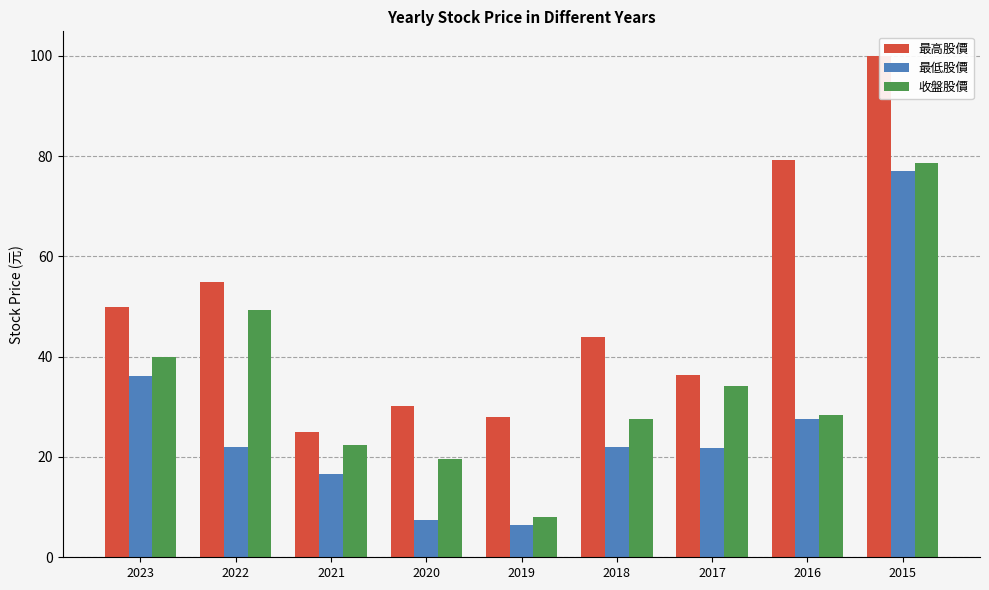

At which category does the chart reach its peak across all series?

2015